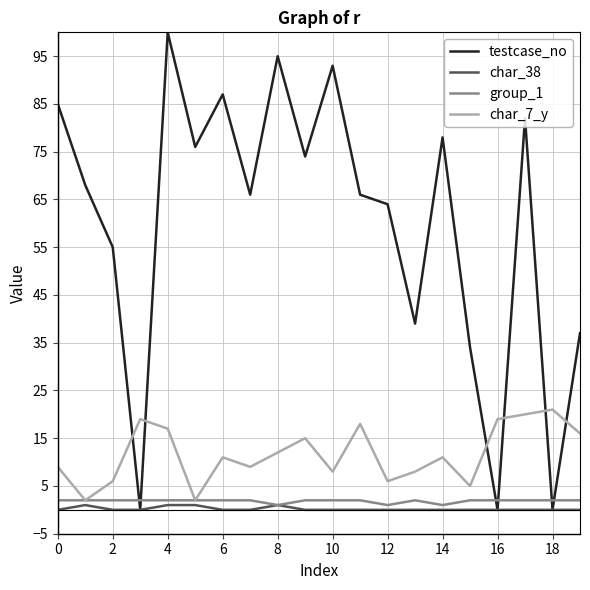

Which series has the widest spread of values?

testcase_no